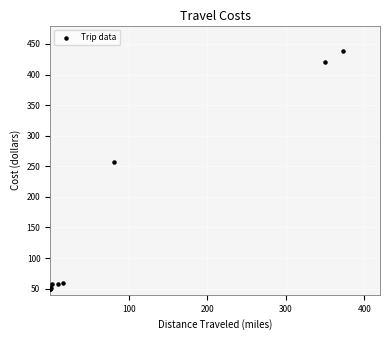

What Y value in the scatter plot is closest to 244?

256.4